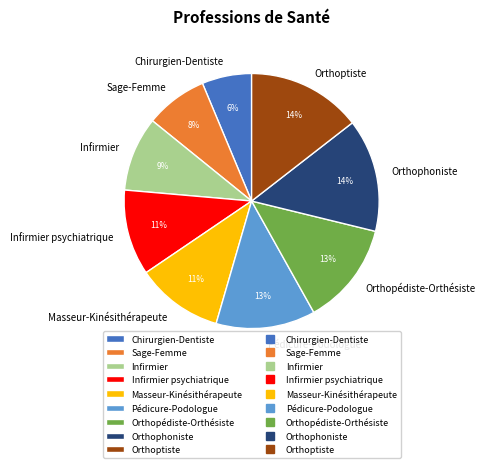

Is the sum of Pédicure-Podologue and Orthoptiste greater than half?

No